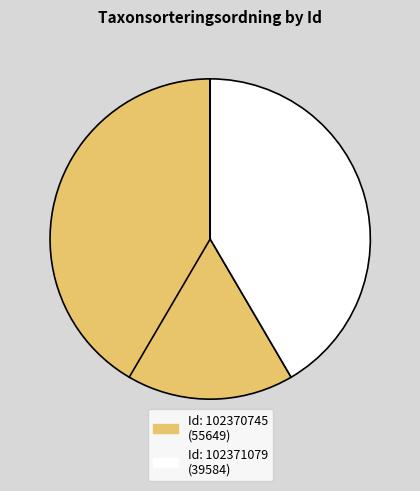

Count the number of slices in the pie.

2